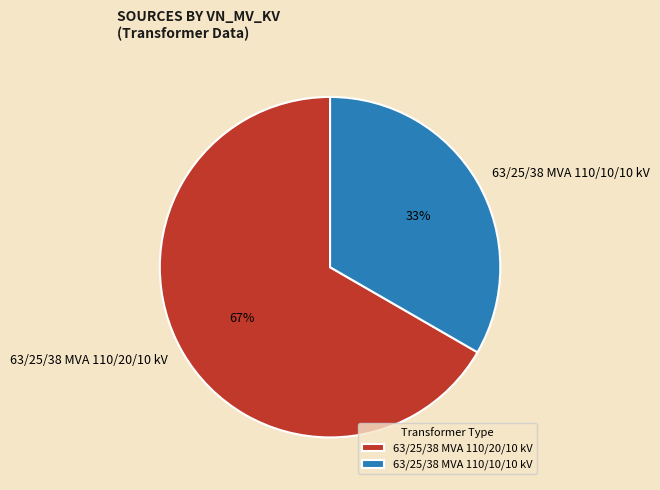

Which has a higher value, 63/25/38 MVA 110/10/10 kV or 63/25/38 MVA 110/20/10 kV?

63/25/38 MVA 110/20/10 kV